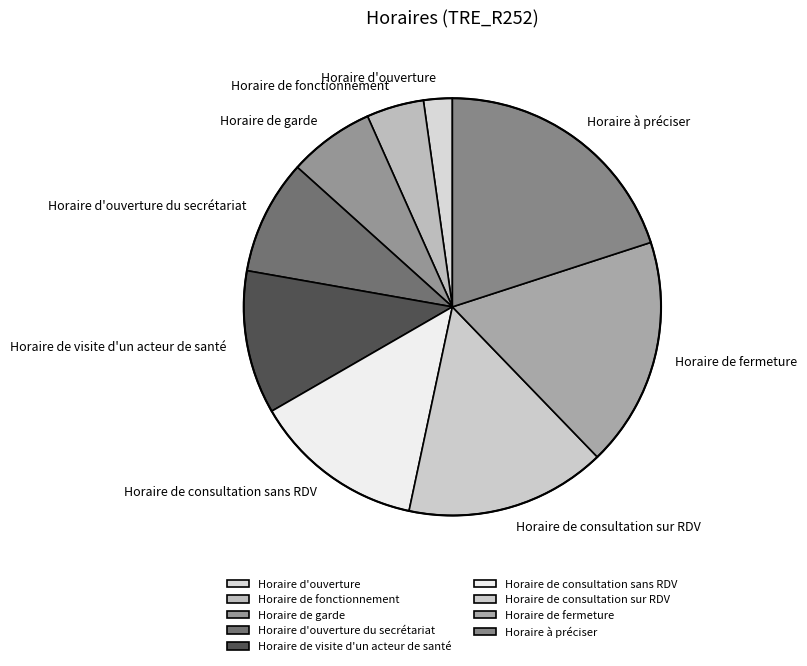

Does Horaire de visite d'un acteur de santé represent more than half of the total?

No